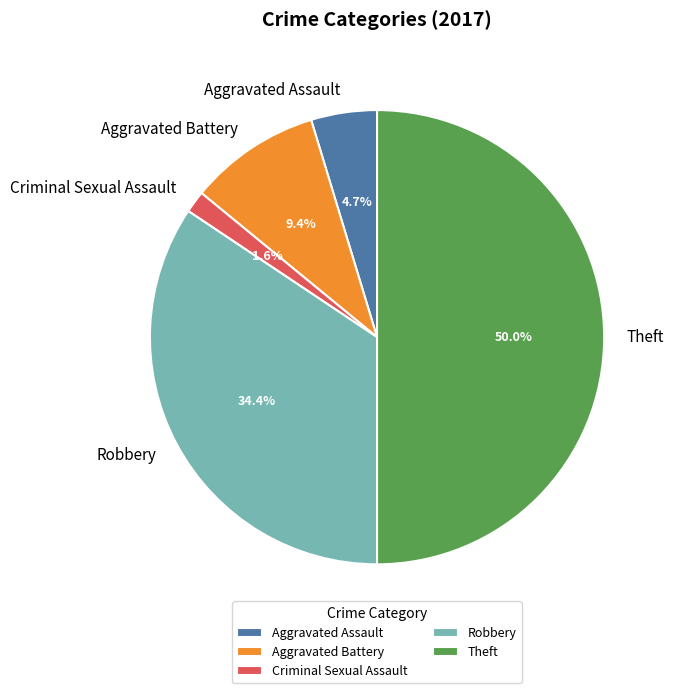

To the nearest percent, what percentage of the pie is Theft?

50%